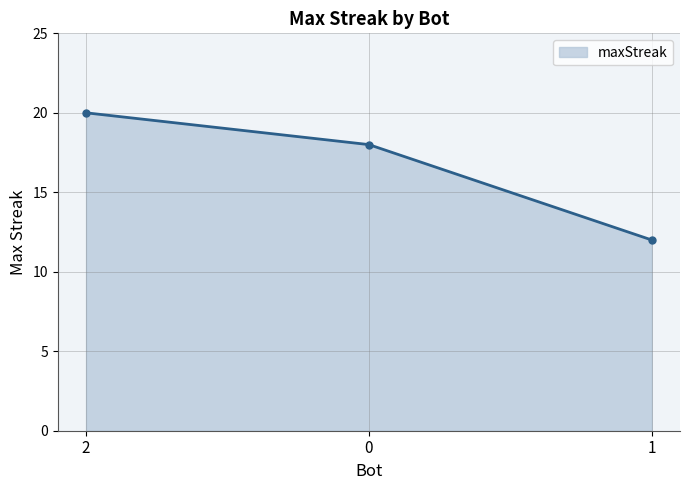

Is it true that the value at 2 is 20?

True